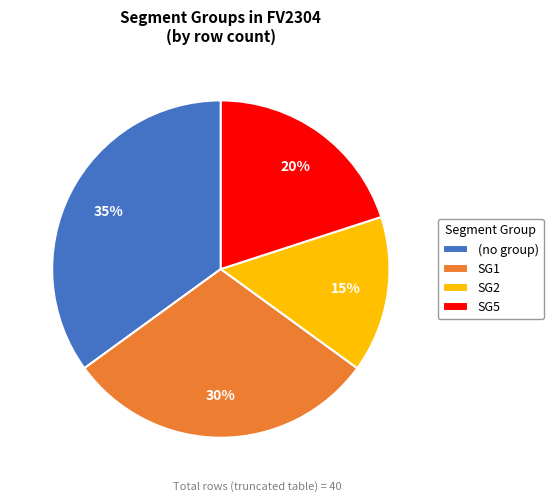

Between (no group) and SG5, which is larger?

(no group)